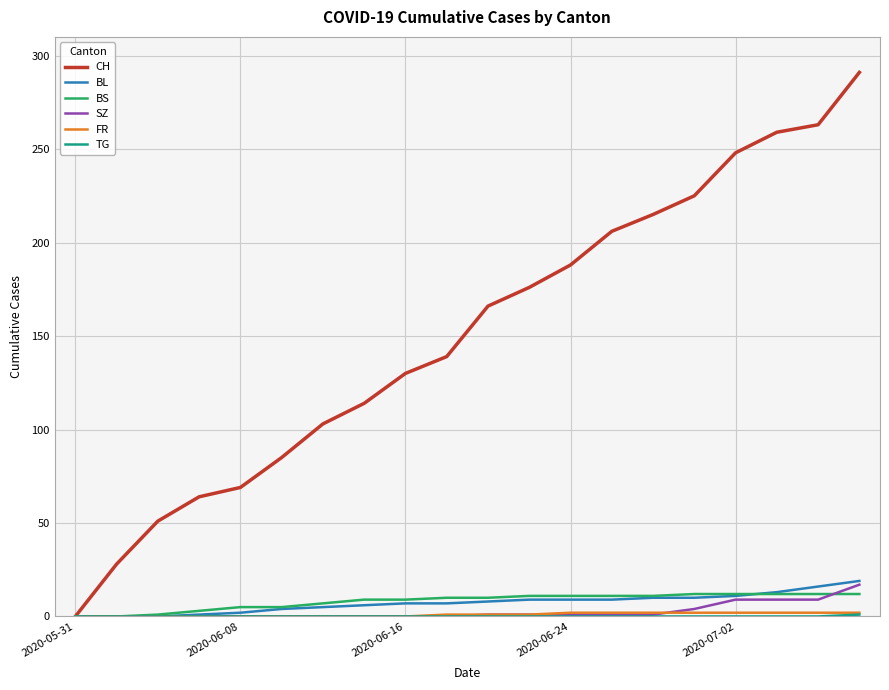

What is the maximum value shown in the chart?

291